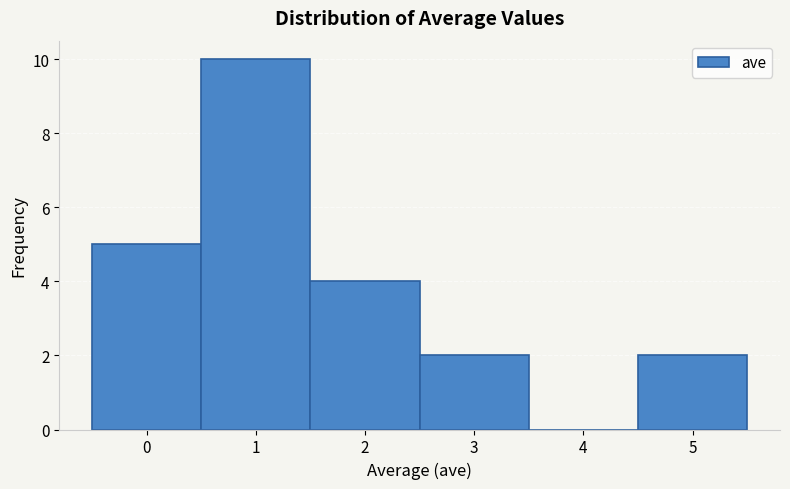

Over which range of the x-axis is the bar tallest?

0.5 to 1.5